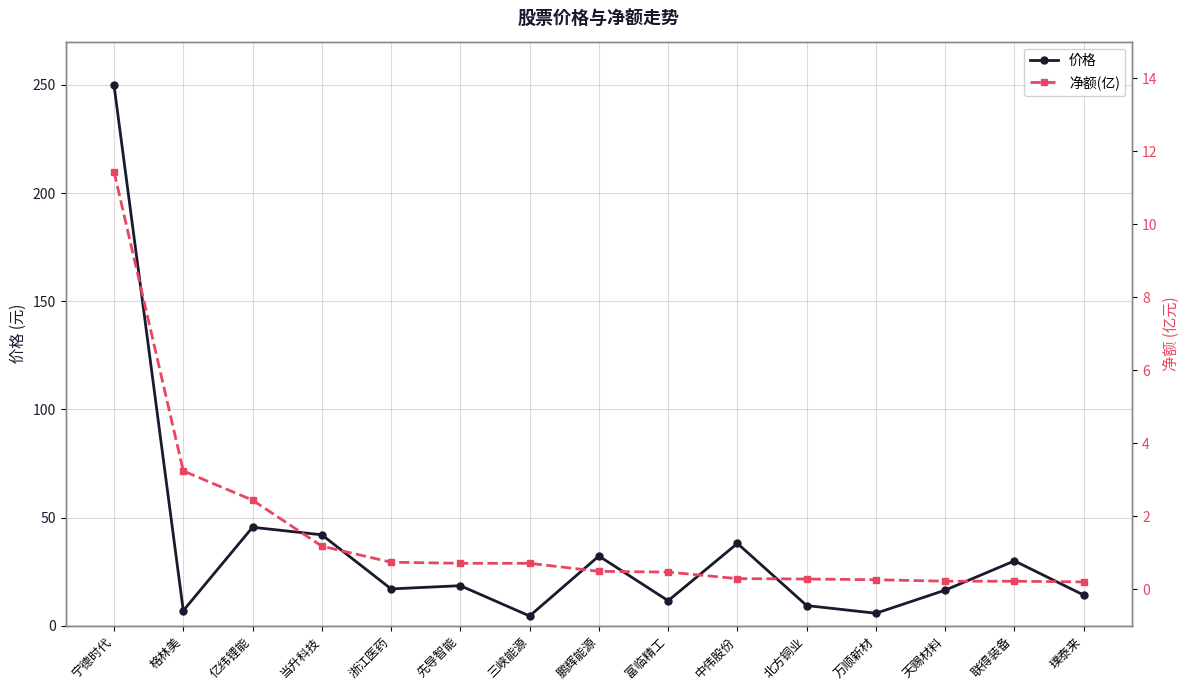

What is the smallest value displayed?

0.2